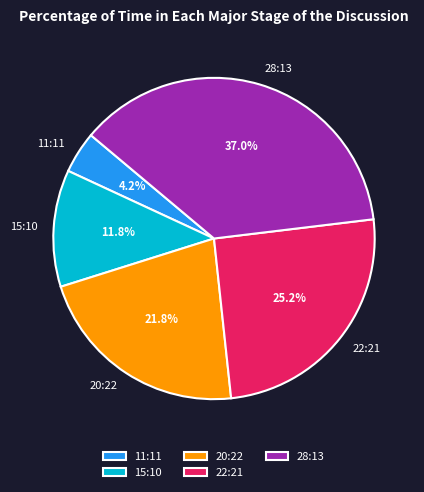

Between 15:10 and 22:21, which is larger?

22:21